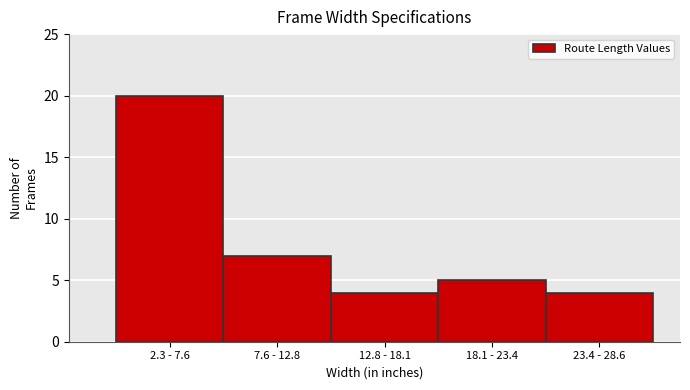

Reading left to right, extract all data points from this chart.

20	7	4	5	4